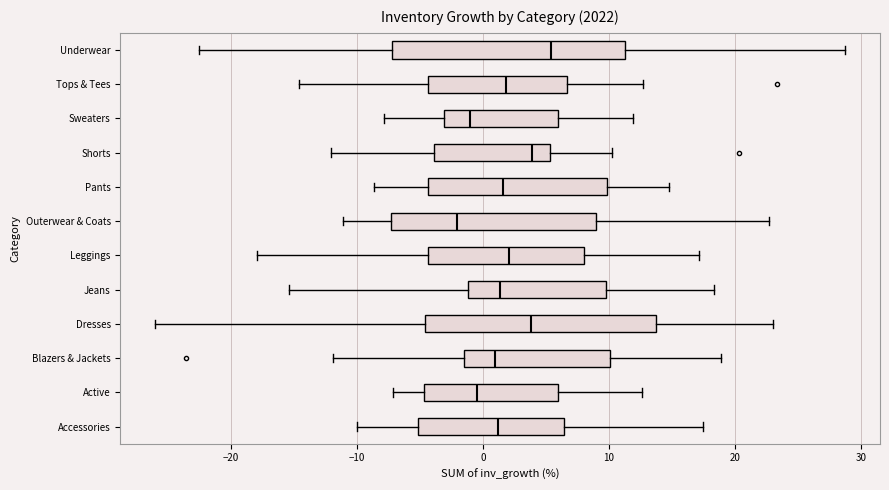

Which box's median line is the furthest to the right?

Underwear